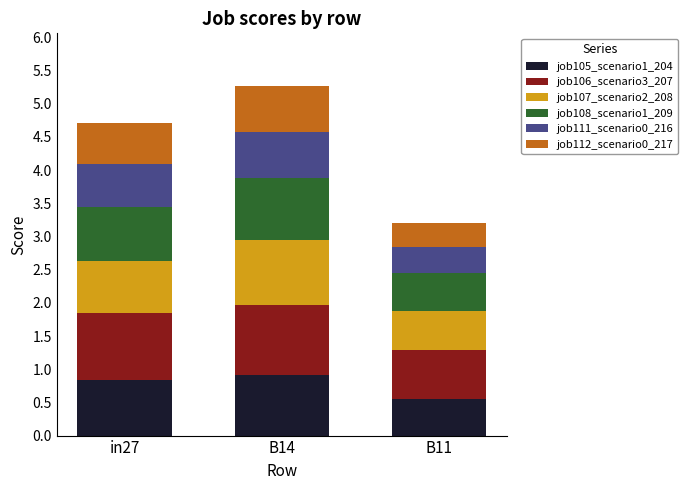

What are all the series names shown in the legend?

job105_scenario1_204, job106_scenario3_207, job107_scenario2_208, job108_scenario1_209, job111_scenario0_216, job112_scenario0_217